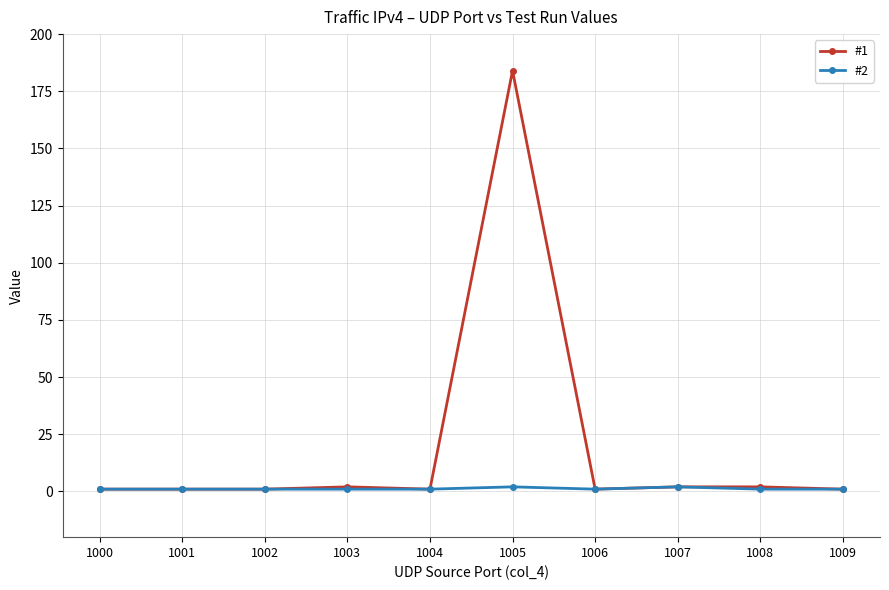

Which series has the largest range (max minus min)?

#1